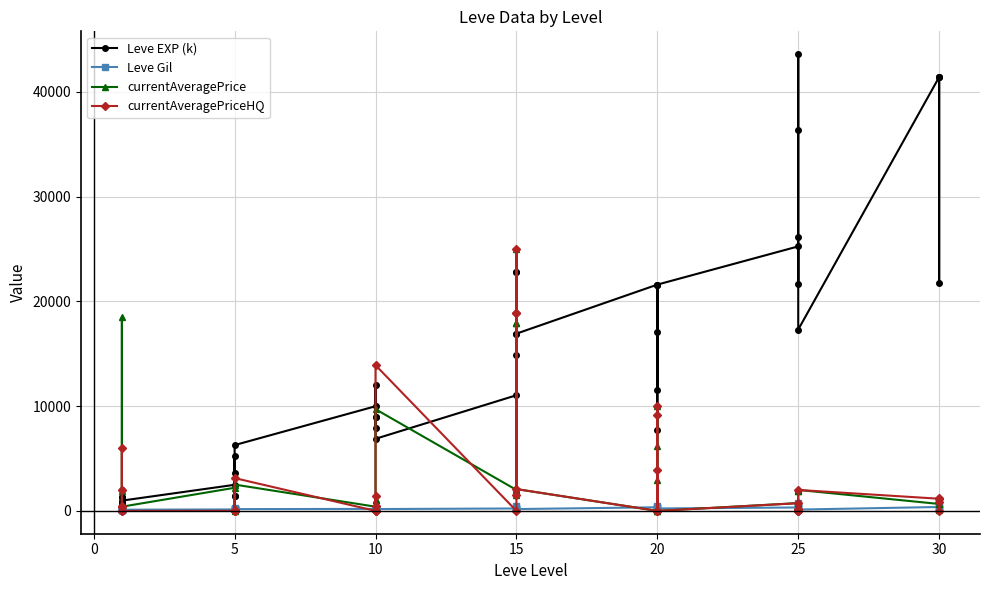

Which series has the widest spread of values?

Leve EXP (k)